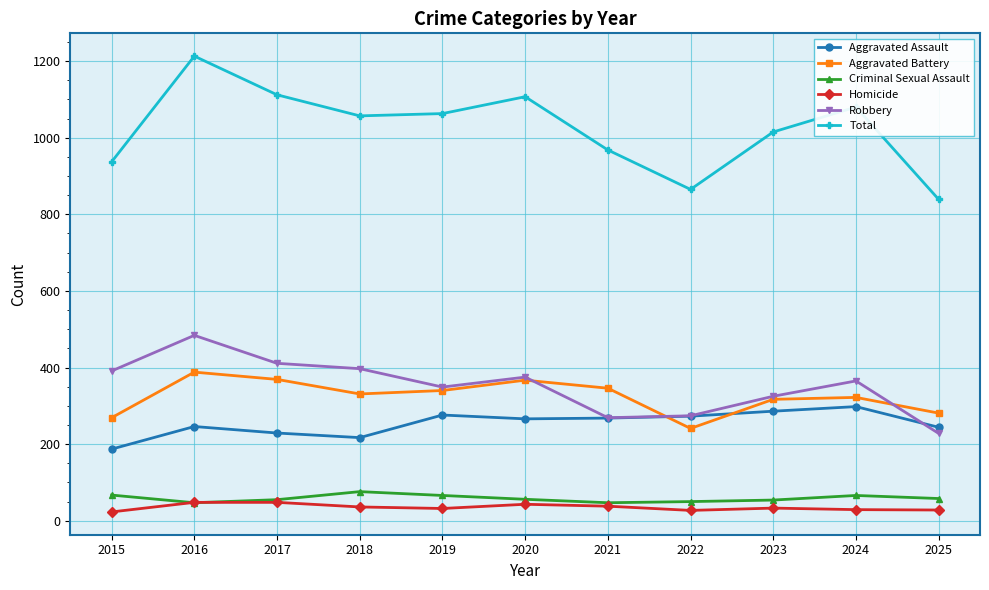

Between which two adjacent categories do Homicide and Criminal Sexual Assault first intersect?

2015 and 2016